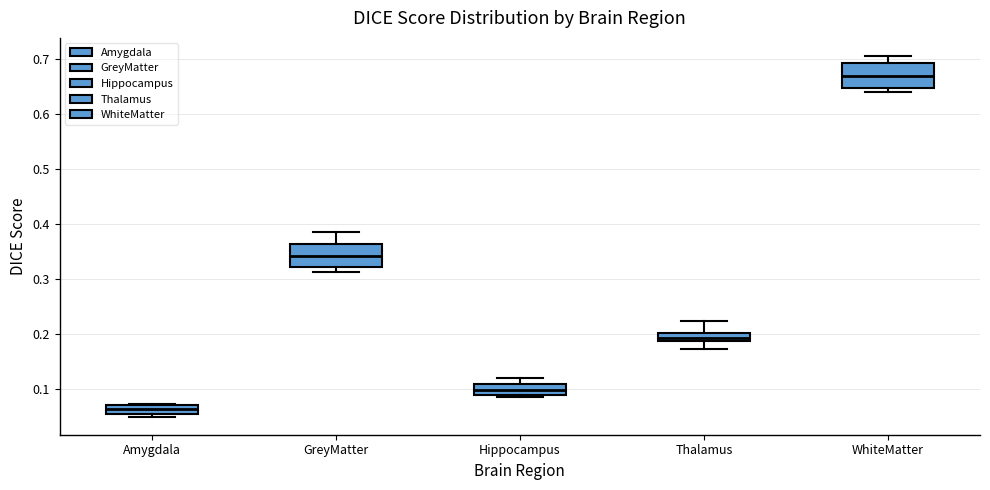

Which box's median line is the highest?

WhiteMatter